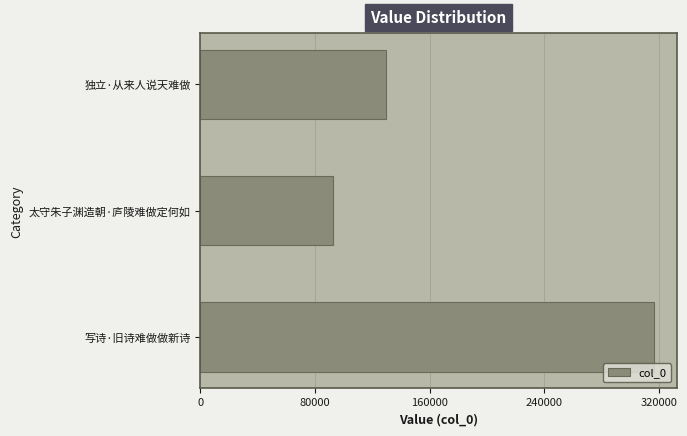

How many values are below 129300?

1